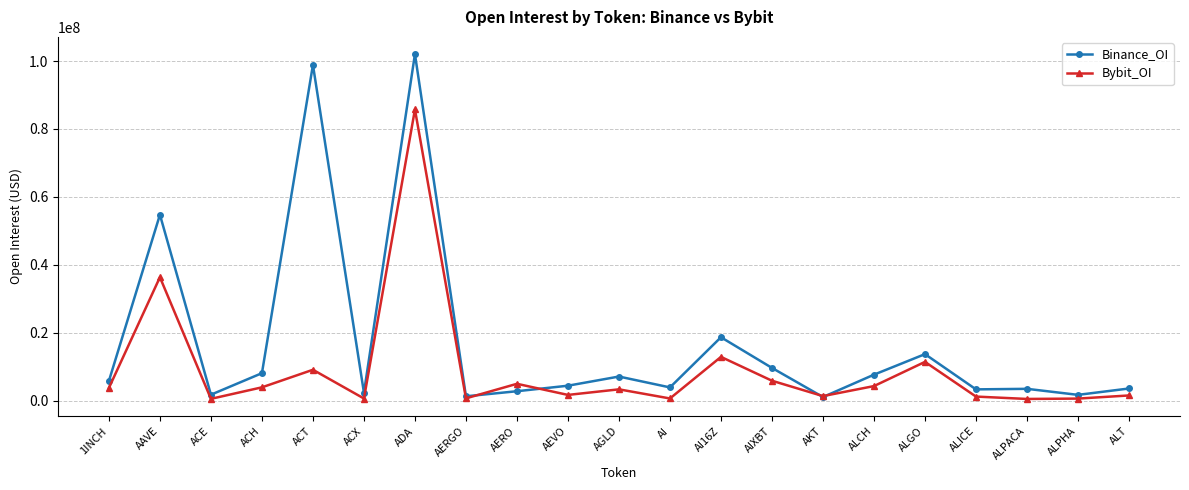

At which category does Binance_OI reach its first local valley?

ACE